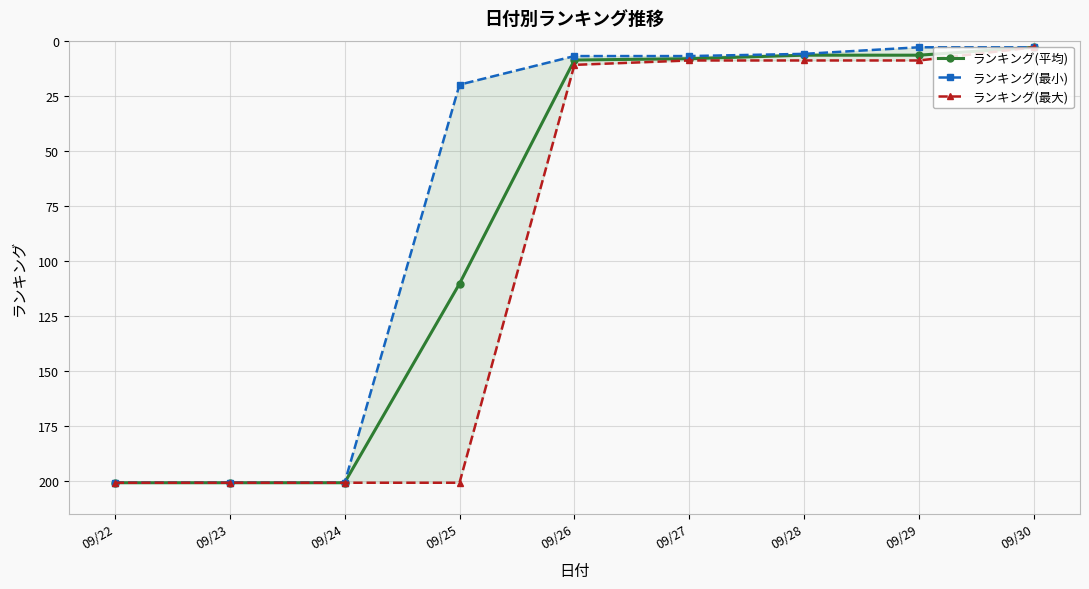

Count the number of data series in this chart.

3